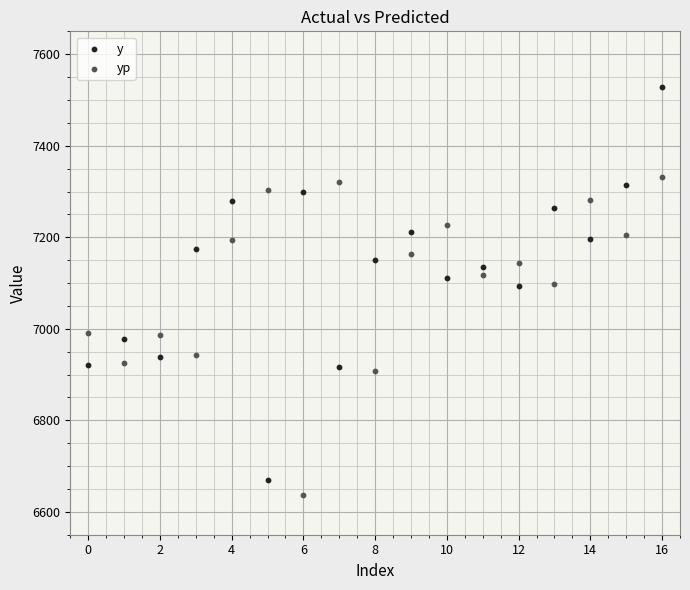

Which series has the largest Y range (max minus min)?

y